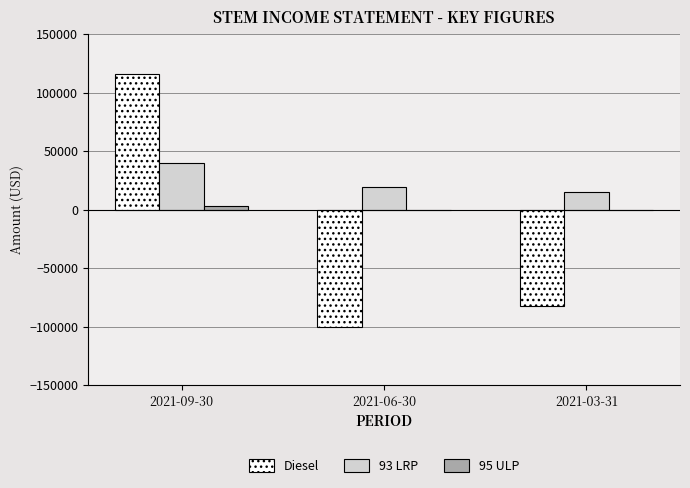

What is the sum of all Diesel values?

-67200